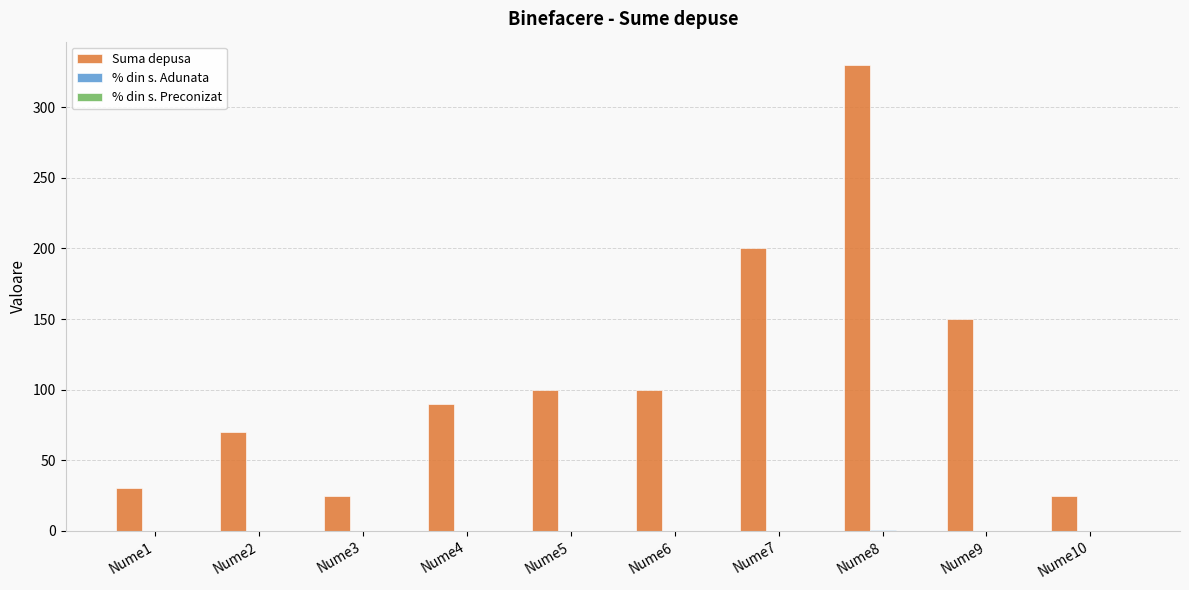

Are the bars grouped side by side (vs. stacked)?

Yes